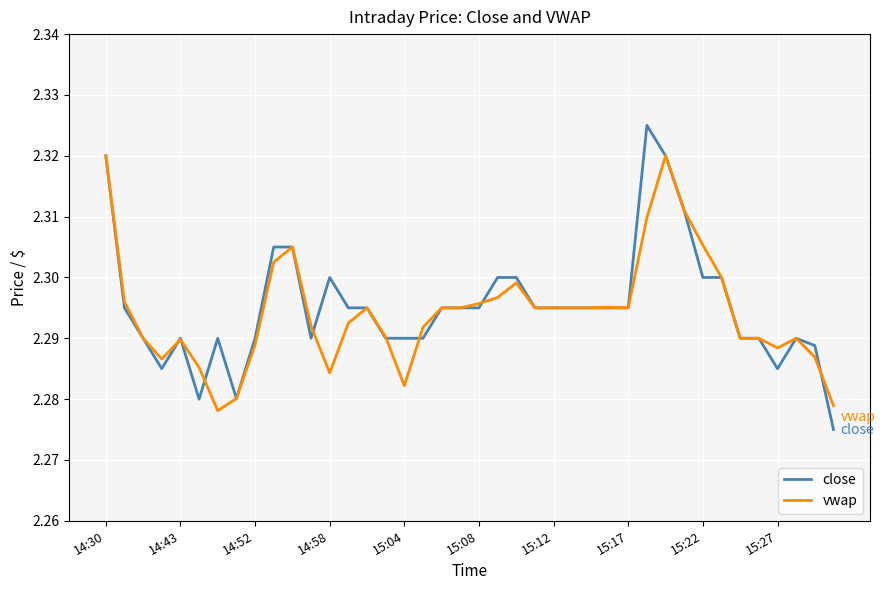

Which series has the largest total across all categories?

close